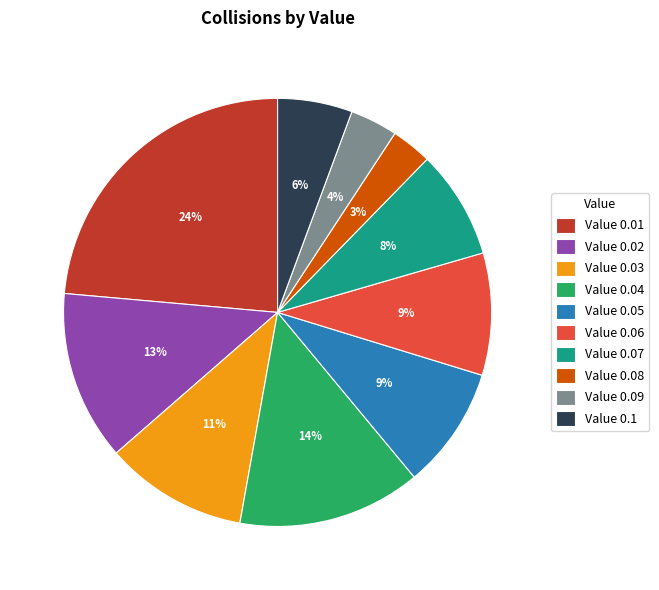

To the nearest percent, what is the average slice percentage?

10%